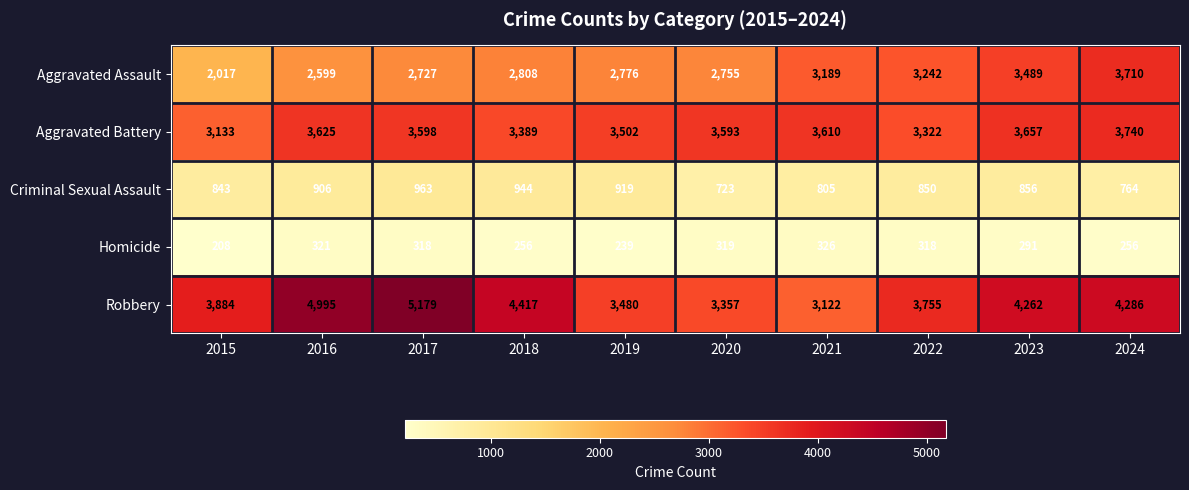

How many data points in Aggravated Assault are less than 2808?

5